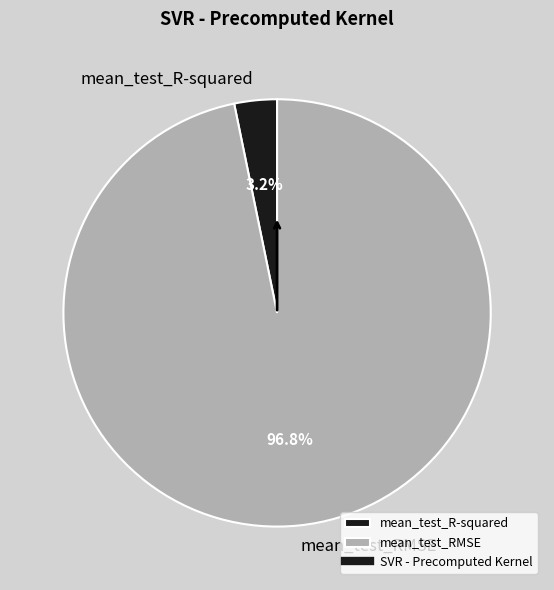

Rank the categories by value from lowest to highest.

mean_test_R-squared, mean_test_RMSE